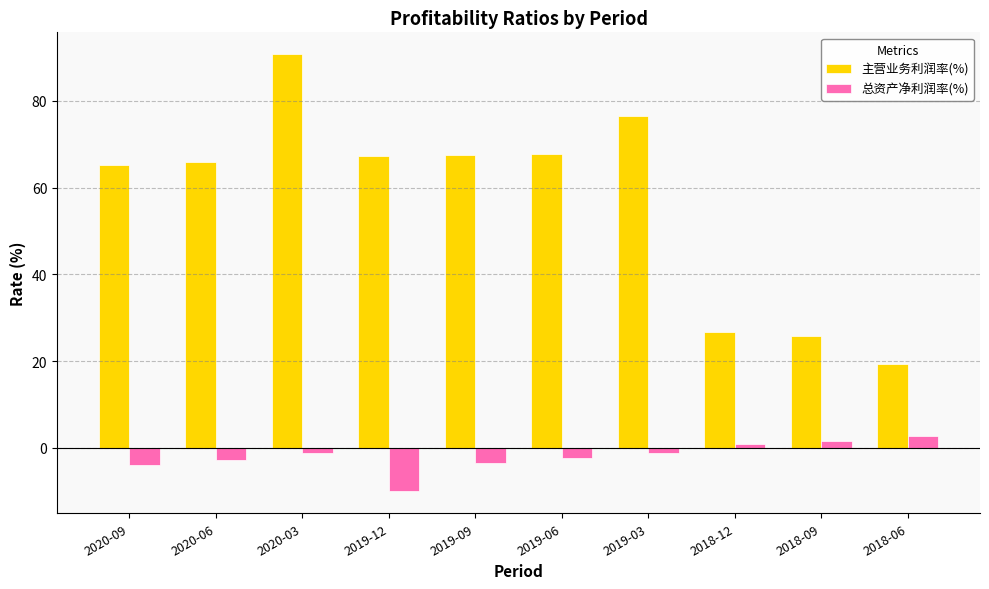

True or false: 主营业务利润率(%) has a value of 92.0 at 2020-09.

False